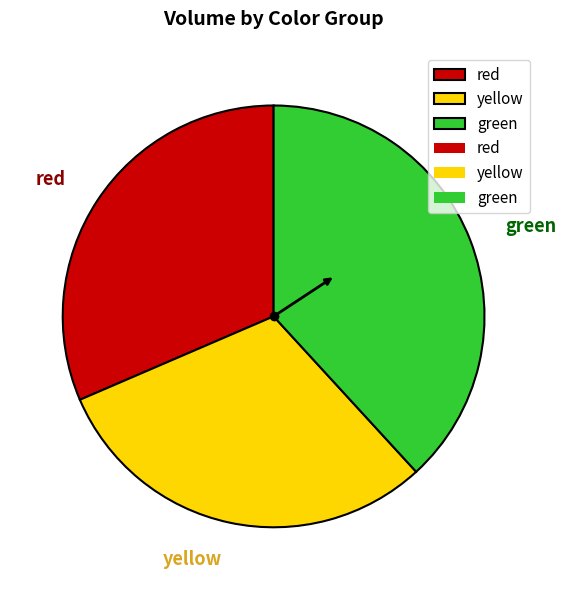

Is it true that yellow is 30% of the pie?

True